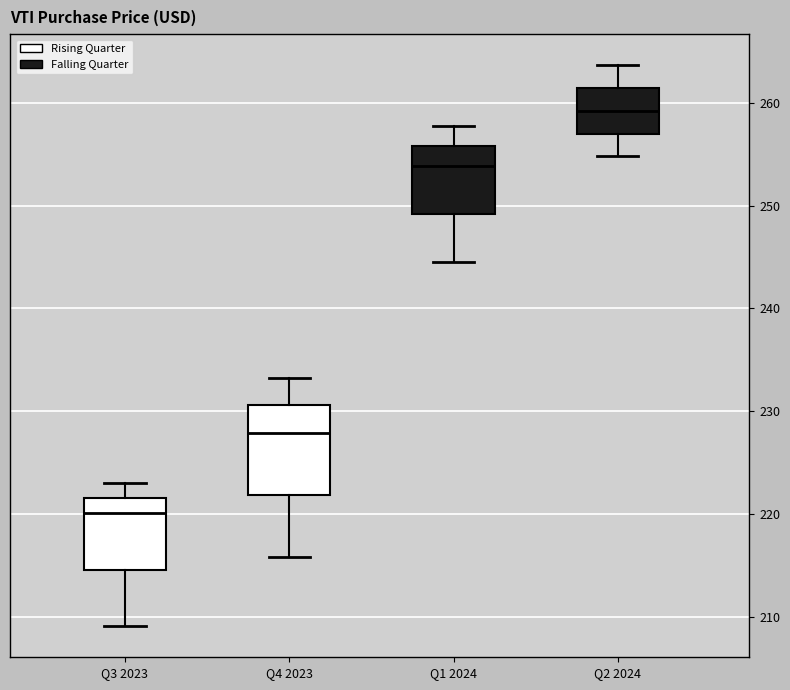

Which box has the lowest median line?

Q3 2023